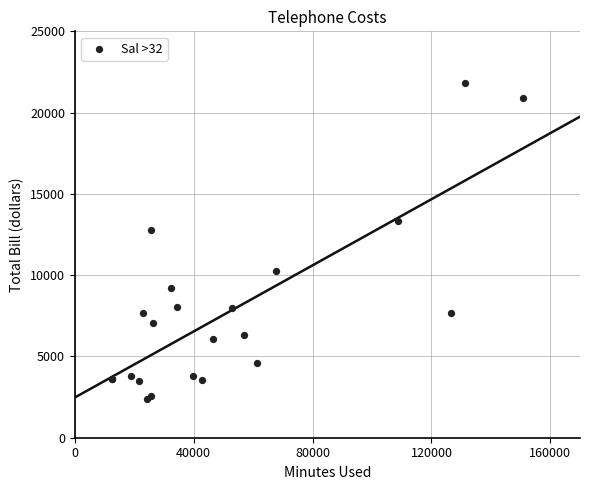

What Y value in the scatter plot is closest to 12106?

12766.0